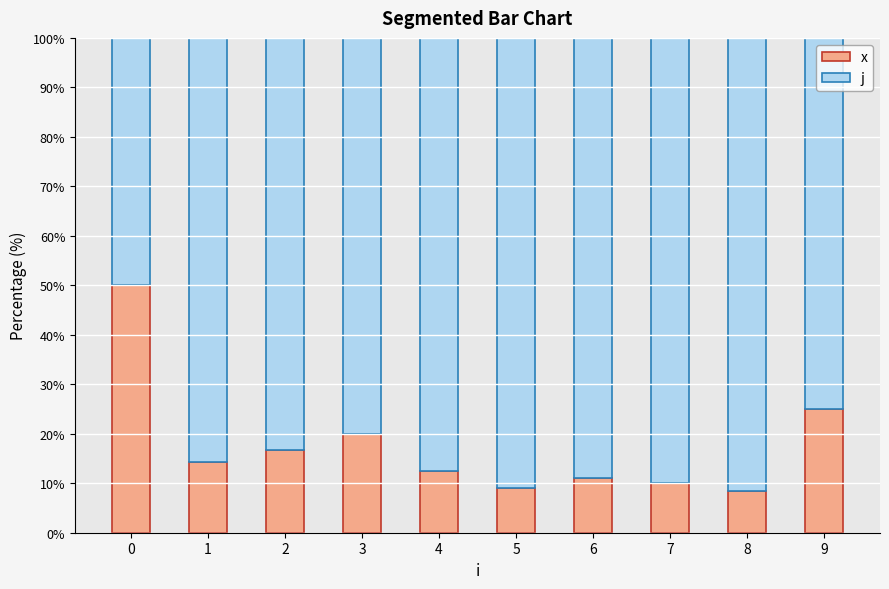

What is the difference between the x values at 9 and 7?

15.0